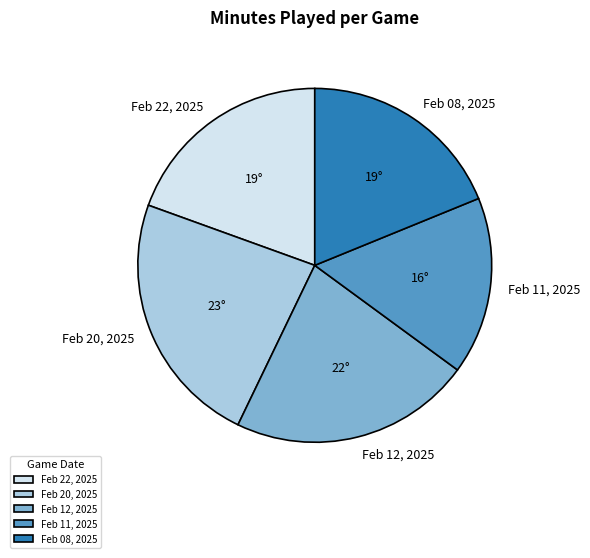

Is it true that Feb 22, 2025 is 19% of the pie?

True